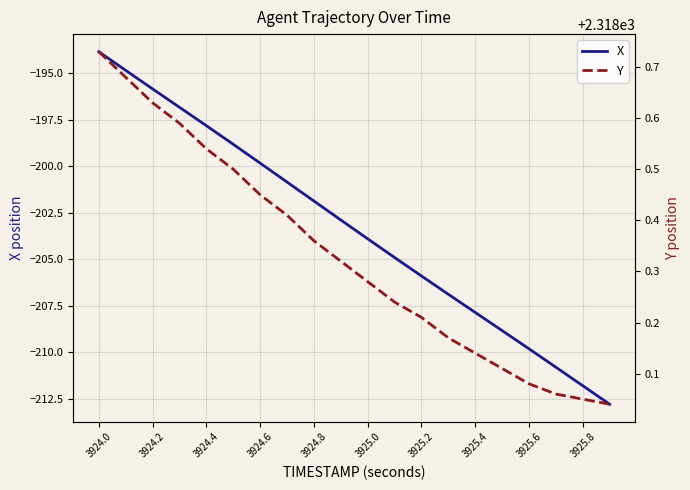

At how many categories does at least one series exceed 2073?

20